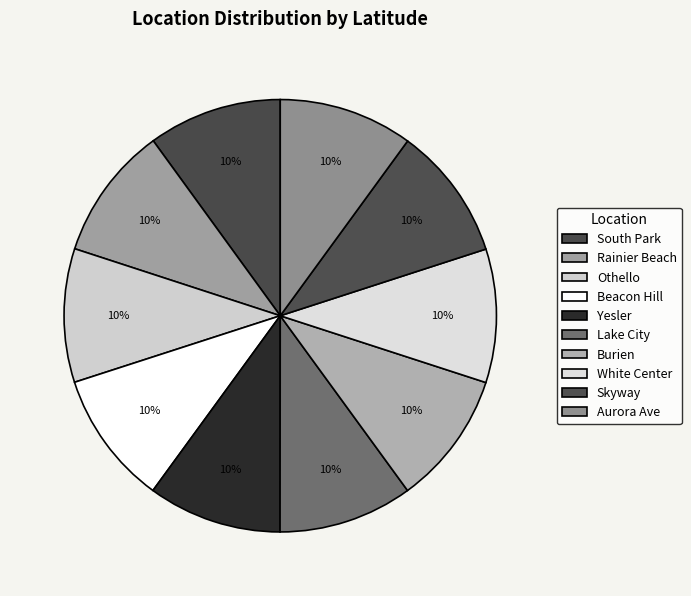

How many slices are in this pie chart?

10